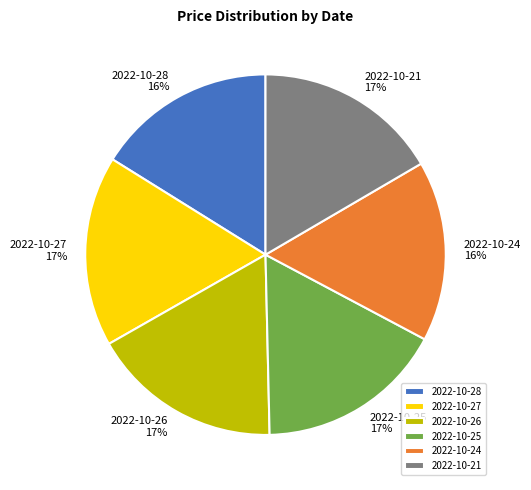

How many segments does this pie chart have?

6